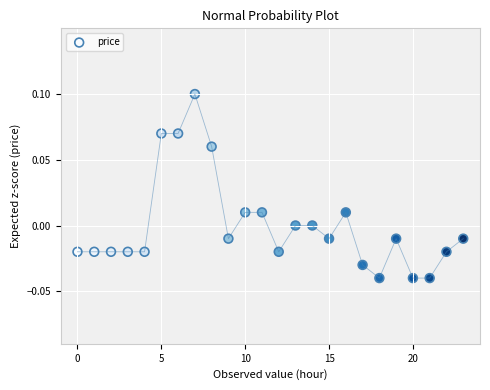

Count the number of points in this scatter plot.

24